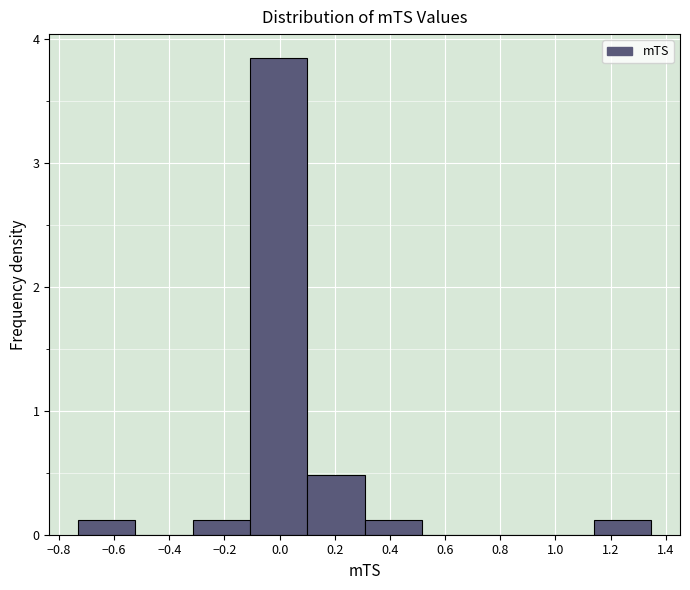

Which range on the x-axis has the tallest bar?

-0.10 to 0.10